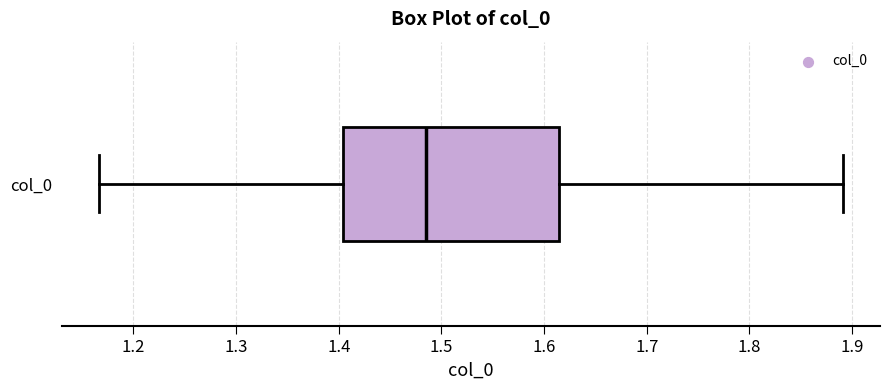

Transcribe this box plot: give where the median line is, the range the box spans, and where the two whiskers end, as read against the x-axis. The values are not printed on the chart, so give them approximately, as read against the axis.

median 1.48, box 1.40 to 1.61, whiskers 1.17 to 1.89